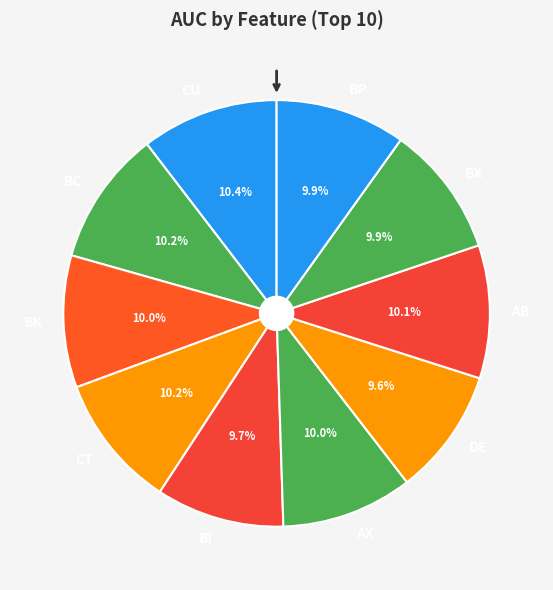

How much of the chart is everything except AX?

90.0%